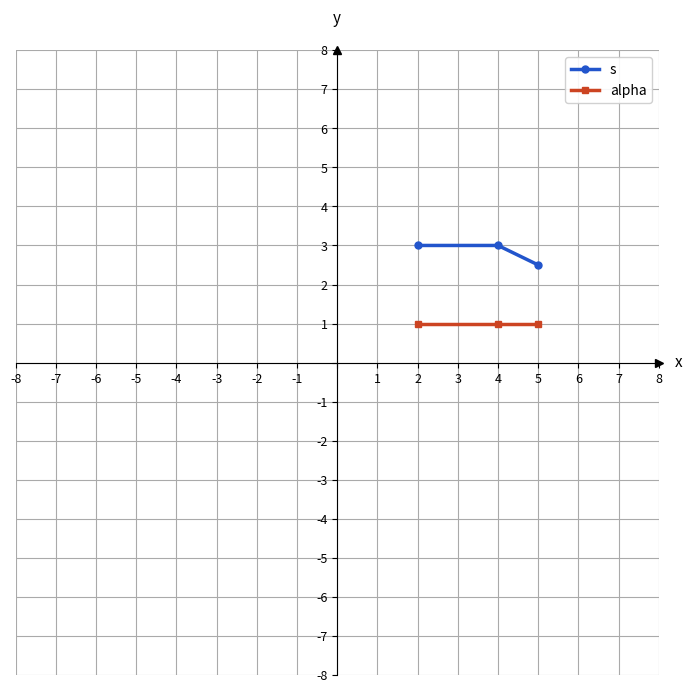

What is the total value across all series at 5?

3.5